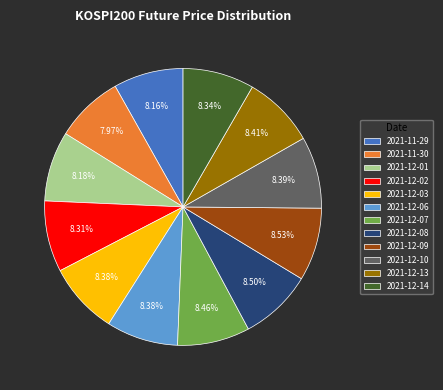

Is it true that 2021-11-29 is 16% of the pie?

False